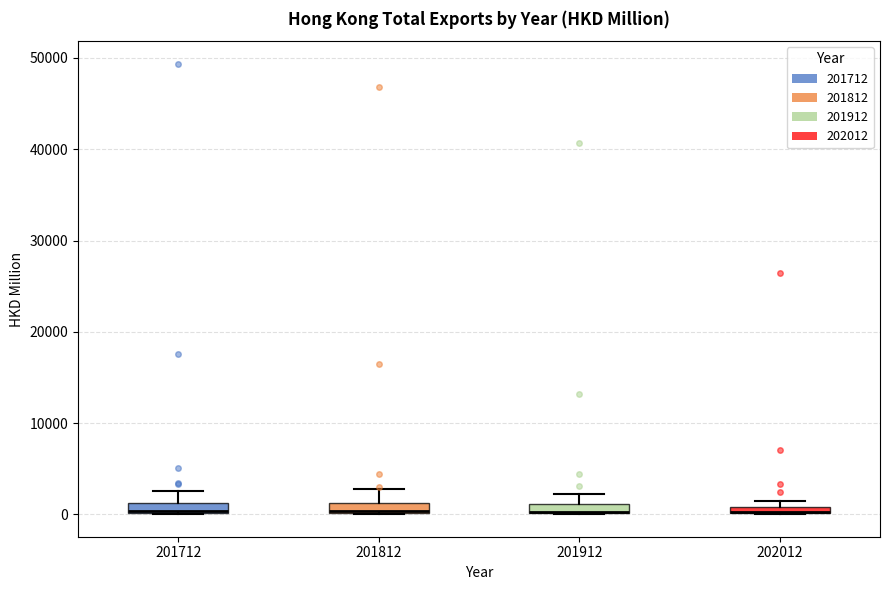

Where does the upper whisker of the box at x = 201812 end on the y-axis? The values are not printed on the chart, so give them approximately, as read against the axis.

3000